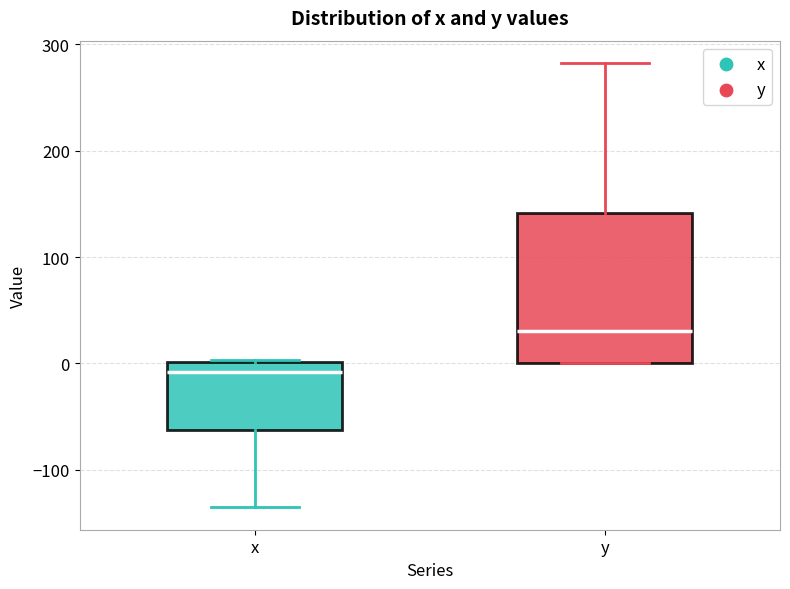

Which box has the highest median line?

y